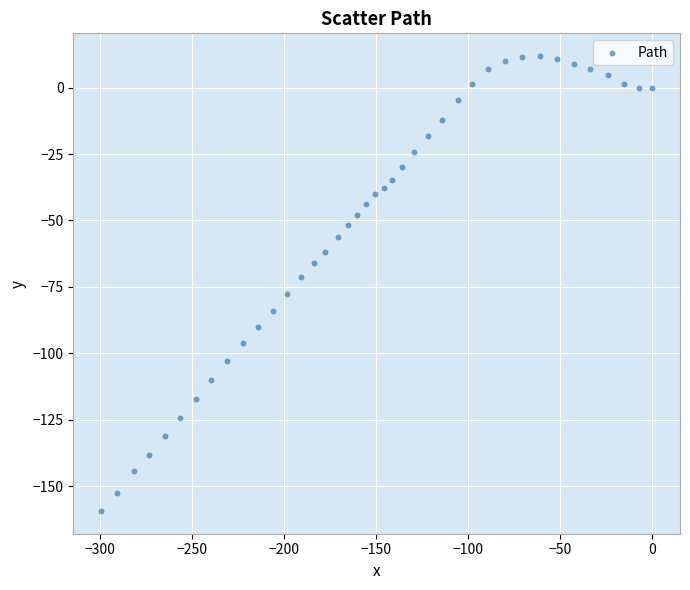

What is the range of X values (max minus min)?

299.5